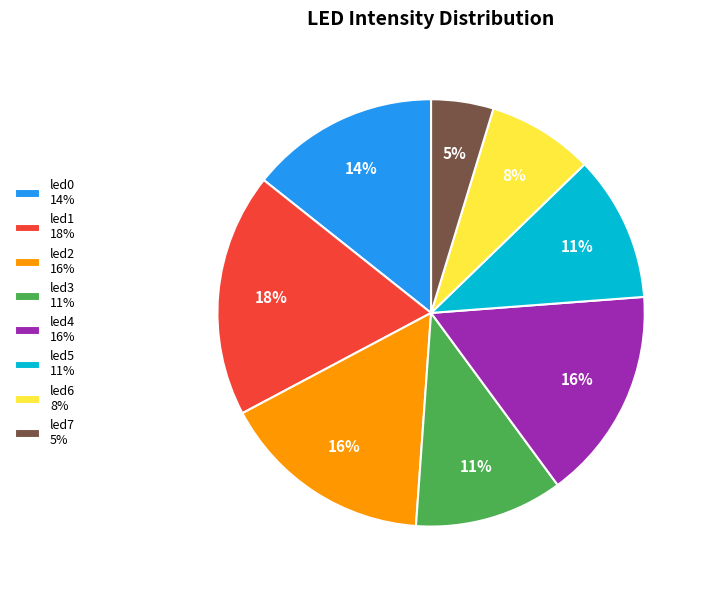

Which has a higher value, led4 16% or led0 14%?

led4 16%